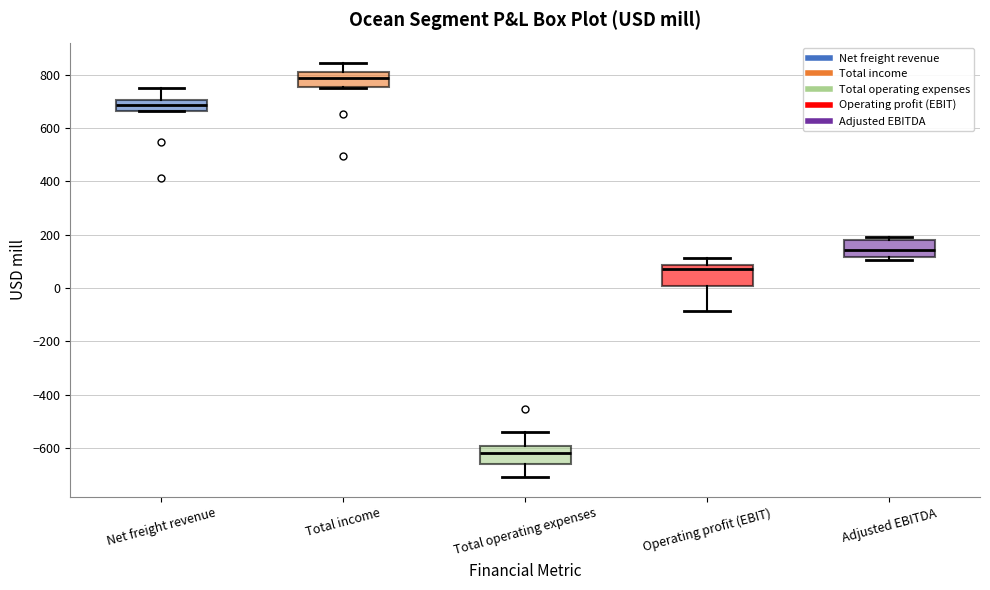

Where is the lower edge of the box for Total operating expenses on the y-axis? The values are not printed on the chart, so give them approximately, as read against the axis.

-660